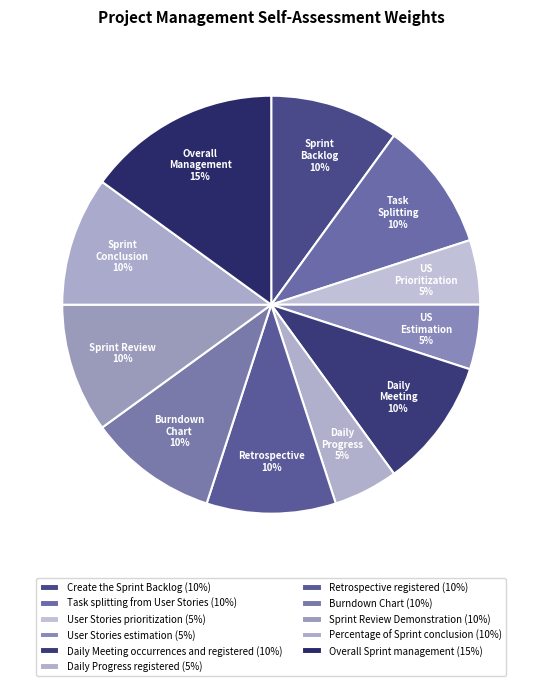

How many slices are in this pie chart?

11